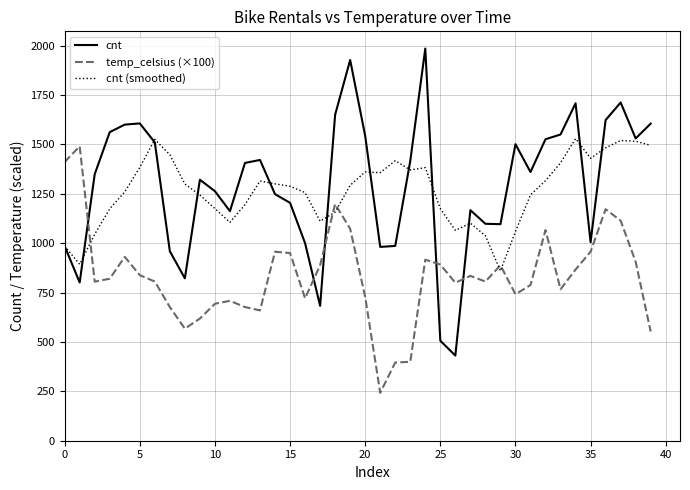

True or false: temp_celsius (×100) and cnt intersect in this chart.

True